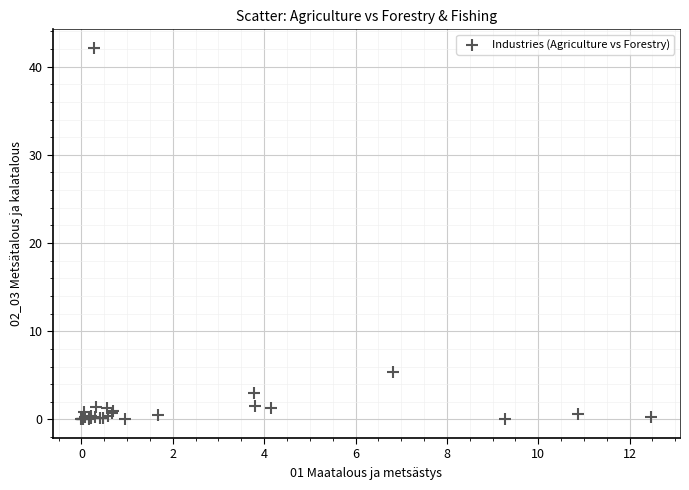

What Y value in the scatter plot is closest to 21?

5.3